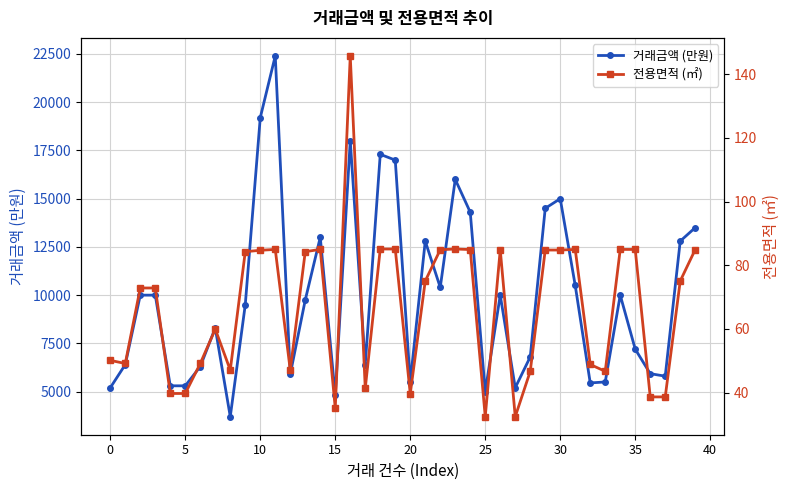

What is the minimum value shown in the chart?

32.4